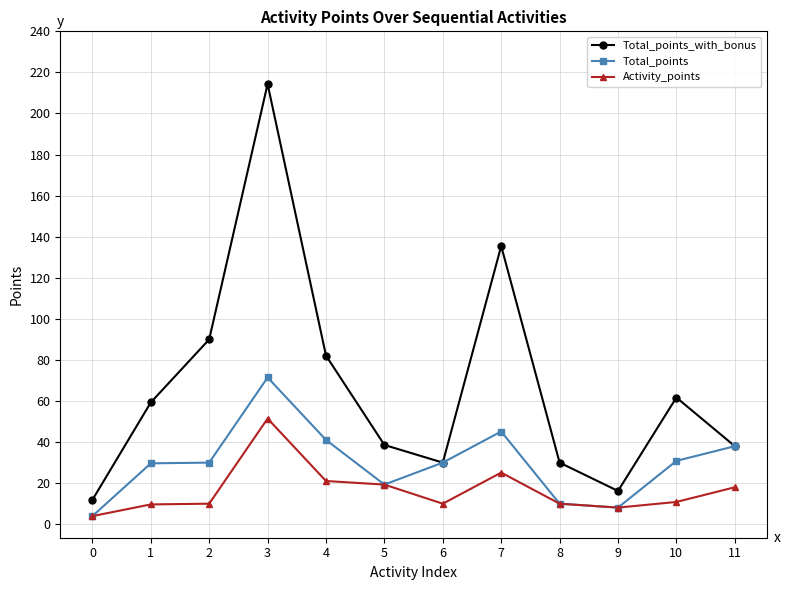

Where is the first local maximum for Total_points_with_bonus?

3